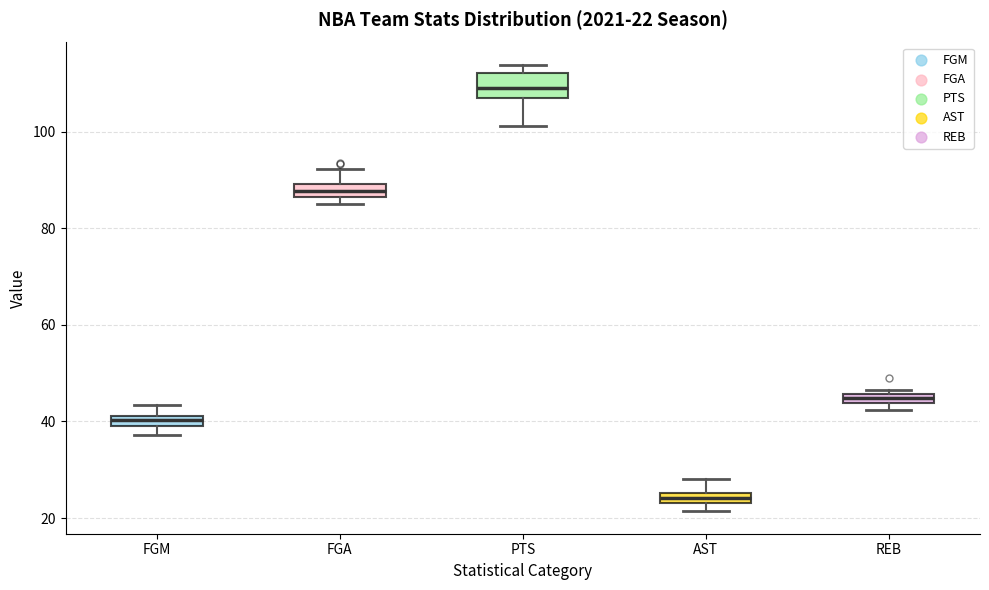

Which box has the lowest median line?

AST